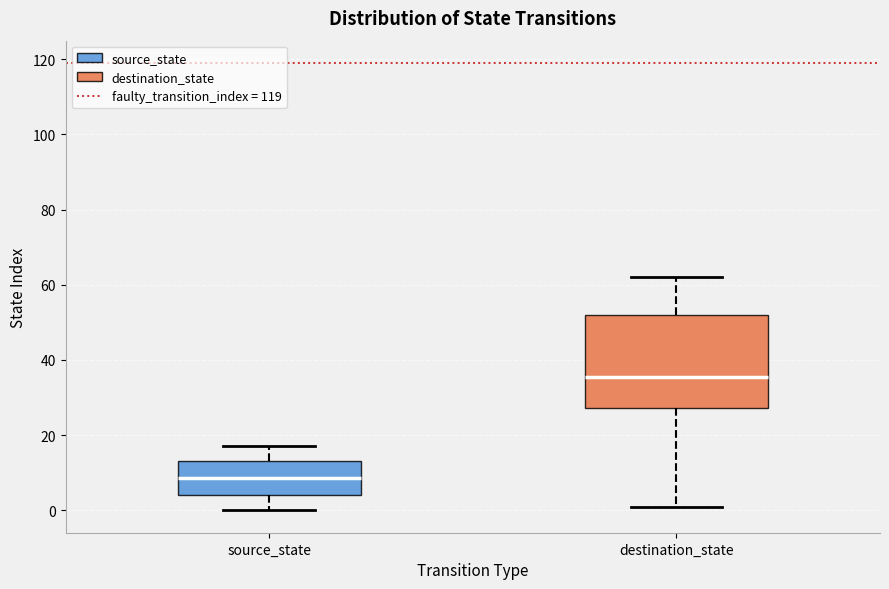

Which box's median line is the lowest?

source_state